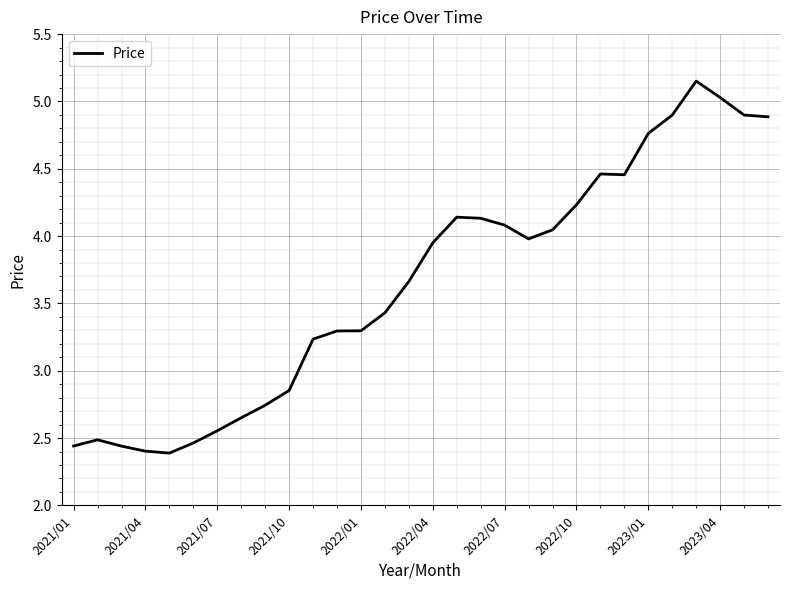

What is the difference between the maximum and minimum values?

2.8